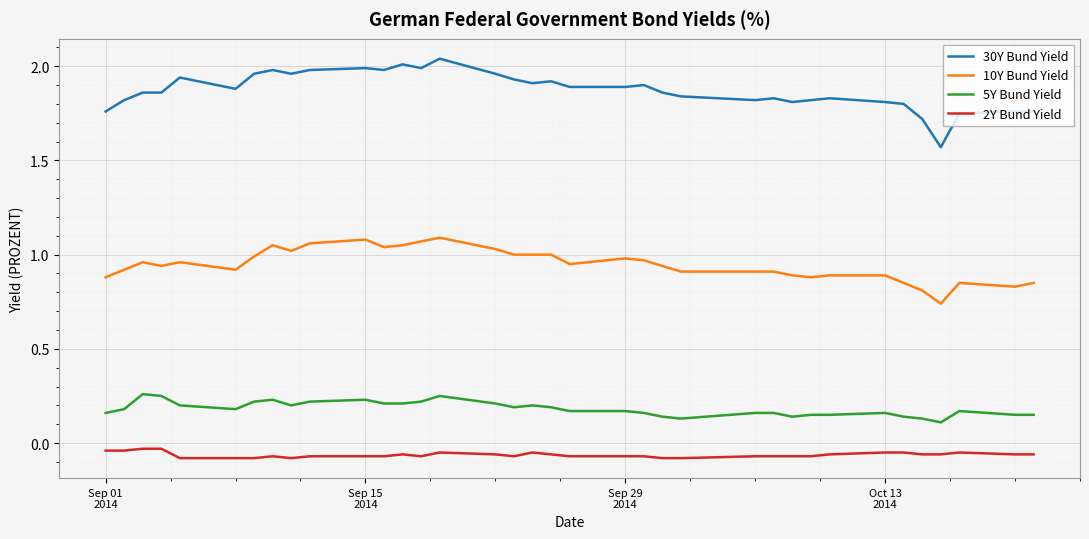

Rank the series by their maximum value, from lowest to highest.

2Y Bund Yield, 5Y Bund Yield, 10Y Bund Yield, 30Y Bund Yield